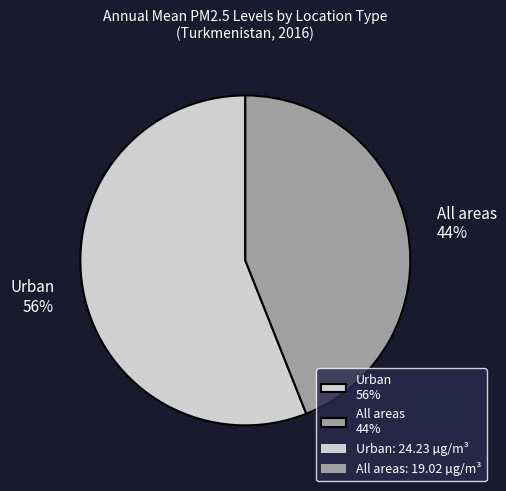

To the nearest percent, what is the average slice percentage?

50%